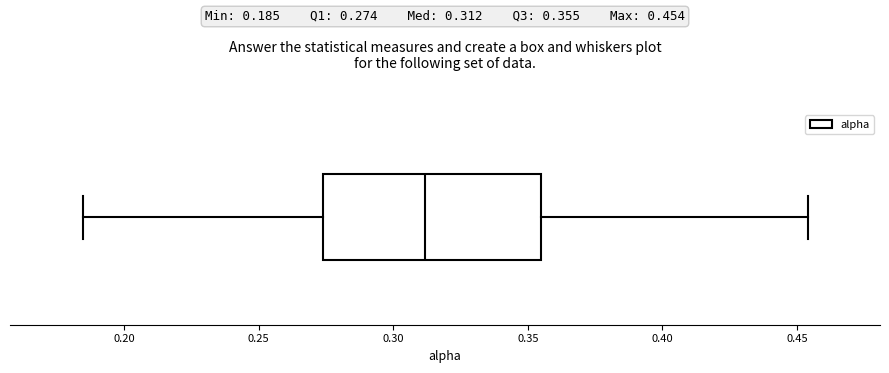

Read this box plot against the x-axis: the position of the median line, the range covered by the box, and the ends of both whiskers. The values are not printed on the chart, so give them approximately, as read against the axis.

median 0.310, box 0.275 to 0.355, whiskers 0.185 to 0.455